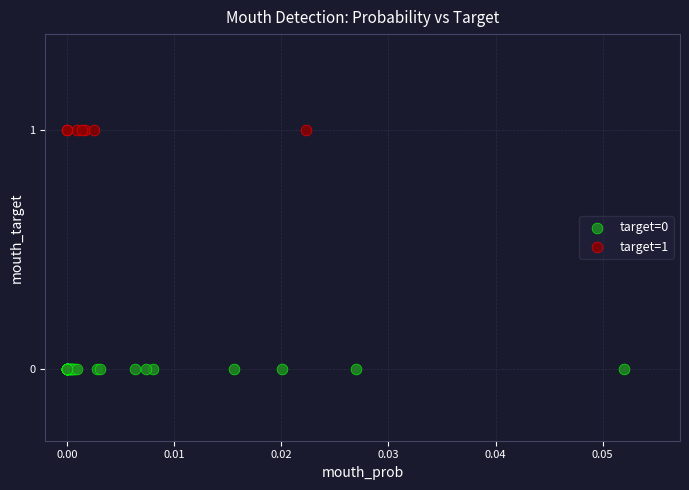

Which series contains the highest Y value?

target=1